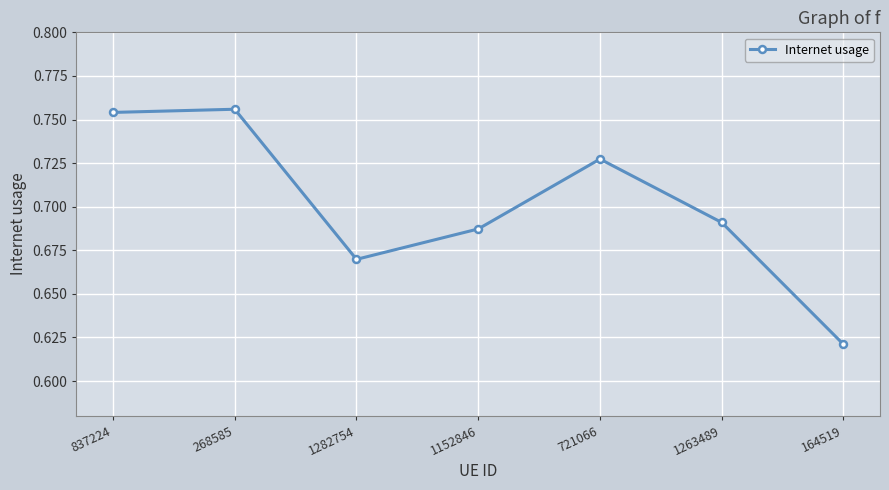

Count the values in the range 0 to 1.

7